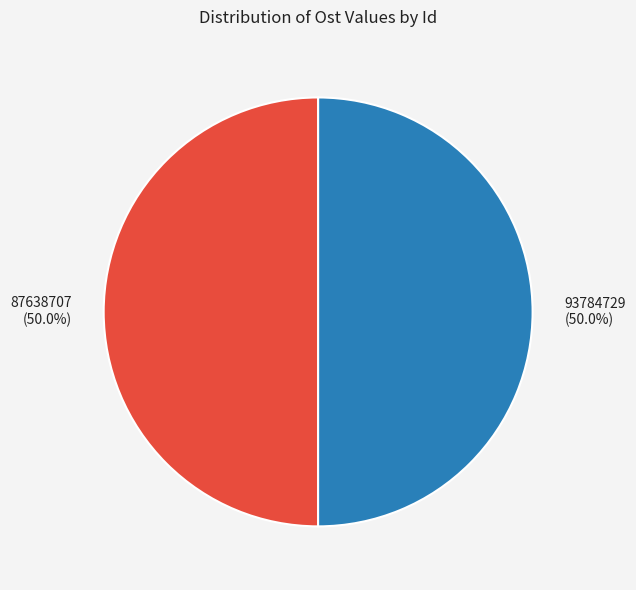

How many slices are in this pie chart?

2